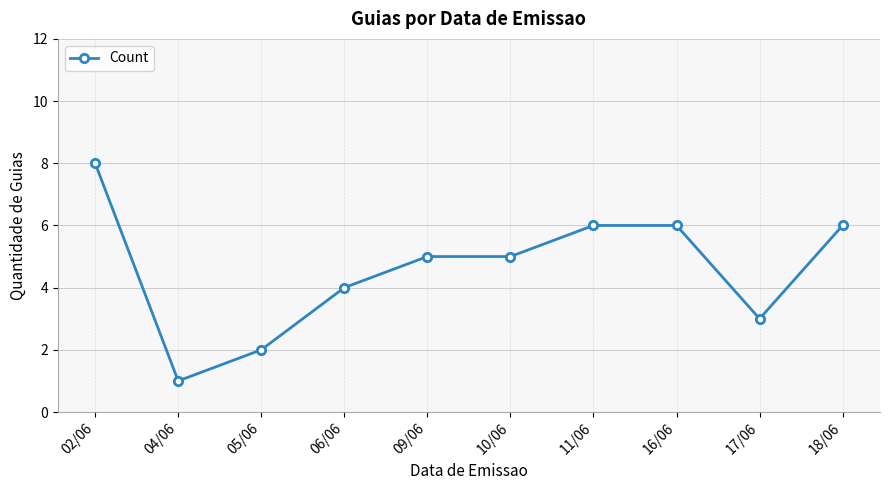

What is the difference between the maximum and minimum values?

7